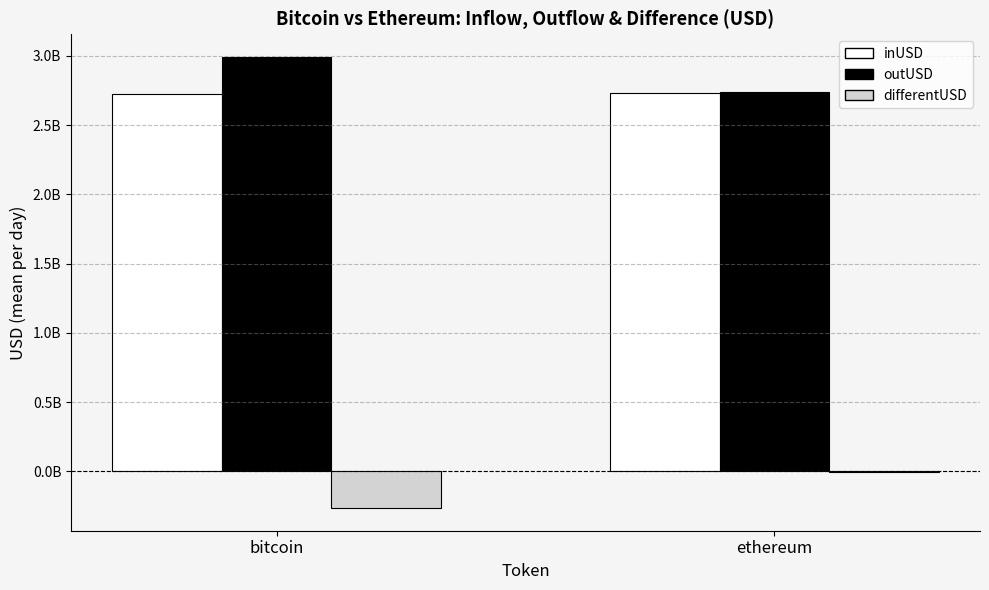

Are the bars horizontal?

No